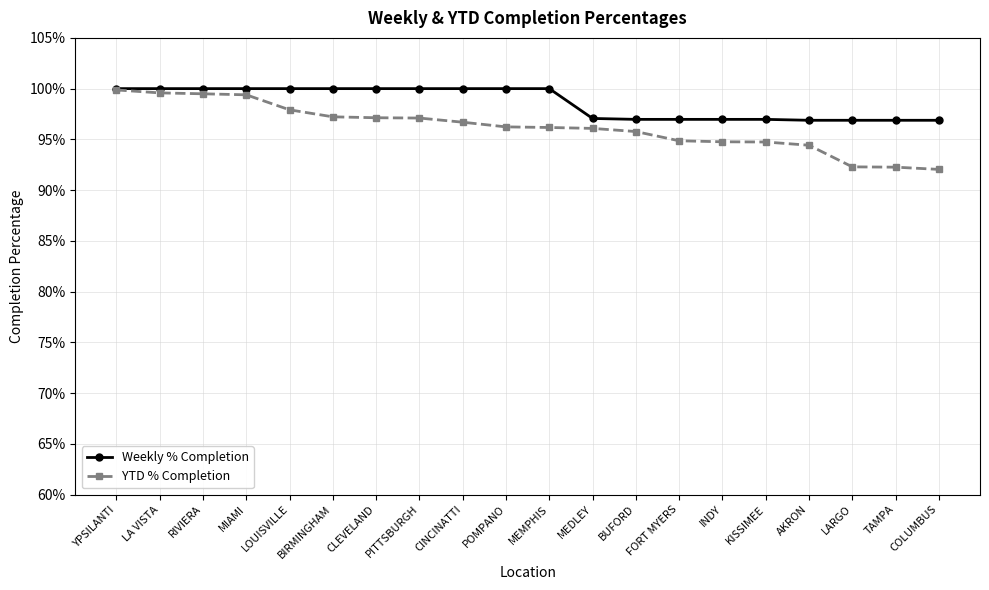

Is the value of Weekly % Completion at BUFORD greater than the value of YTD % Completion at AKRON?

Yes